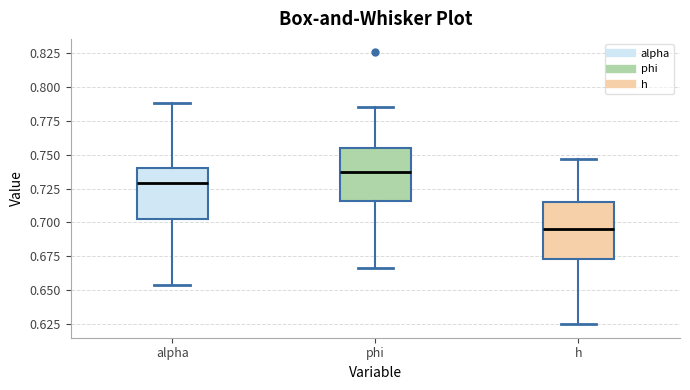

Reading left to right, read every box against the y-axis: the position of its median line, the range the box covers, and the ends of its whiskers. The values are not printed on the chart, so give them approximately, as read against the axis.

alpha: median 0.730, box 0.705 to 0.740, whiskers 0.655 to 0.790
phi: median 0.735, box 0.715 to 0.755, whiskers 0.665 to 0.785
h: median 0.695, box 0.675 to 0.715, whiskers 0.625 to 0.745